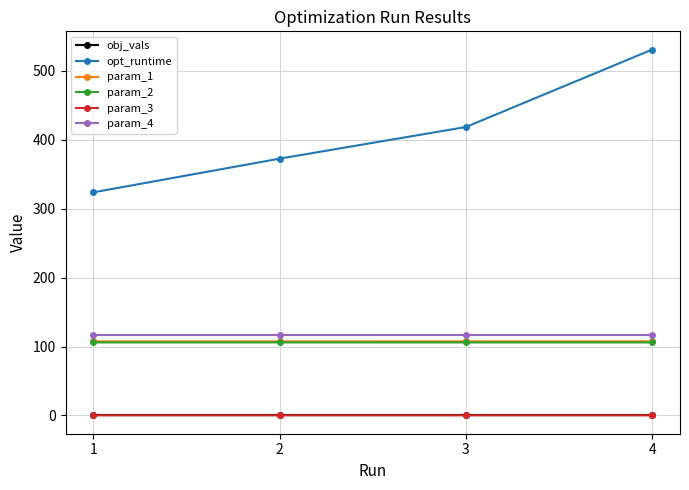

How many data points does each series have?

4